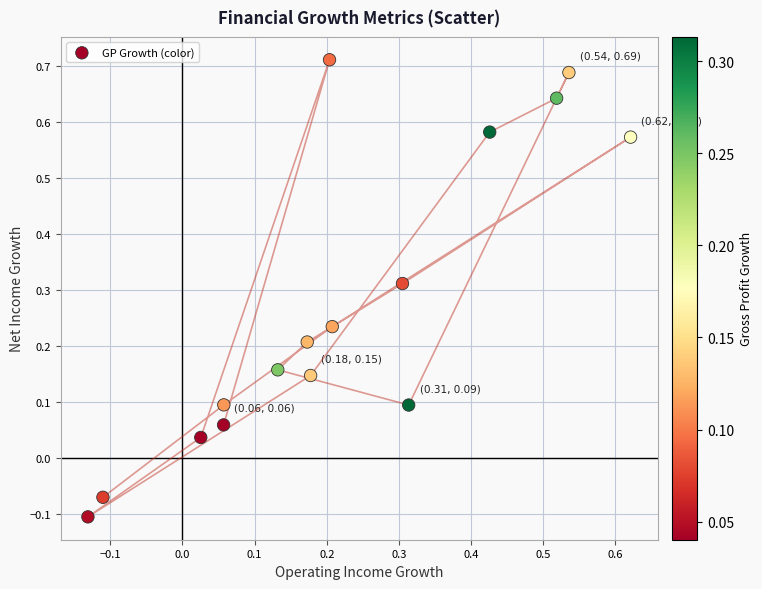

What is the range of X values (max minus min)?

0.8